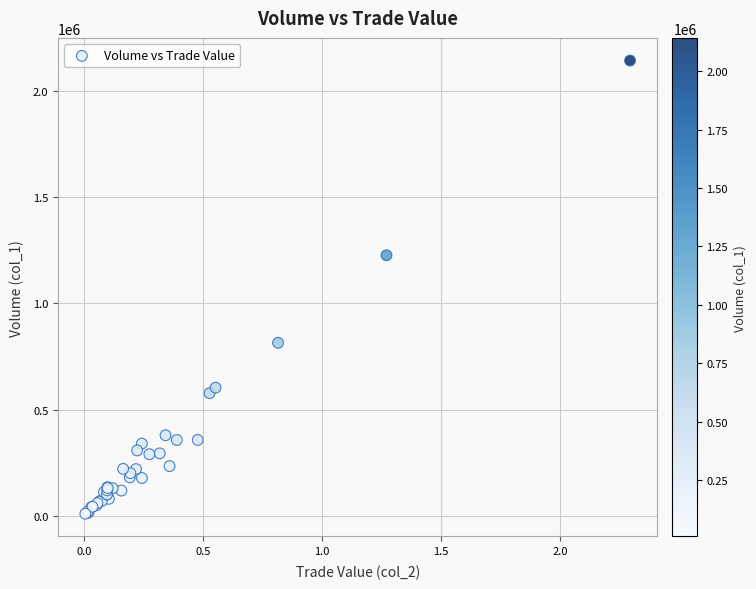

What Y value in the scatter plot is closest to 1076000?

1226000